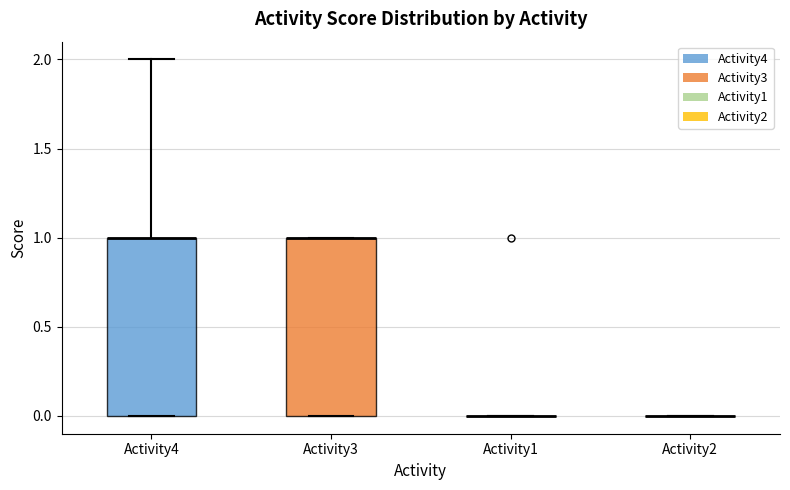

Reading left to right, transcribe this box plot: for each box, give where its median line is, the range the box spans, and where its two whiskers end, as read against the y-axis. The values are not printed on the chart, so give them approximately, as read against the axis.

Activity4: median 1 (drawn on the box's upper edge), box 0 to 1, whiskers 0 to 2
Activity3: median 1 (drawn on the box's upper edge), box 0 to 1, whiskers 0 to 1
Activity1: box collapsed to a line at 0, whiskers 0 to 0
Activity2: box collapsed to a line at 0, whiskers 0 to 0